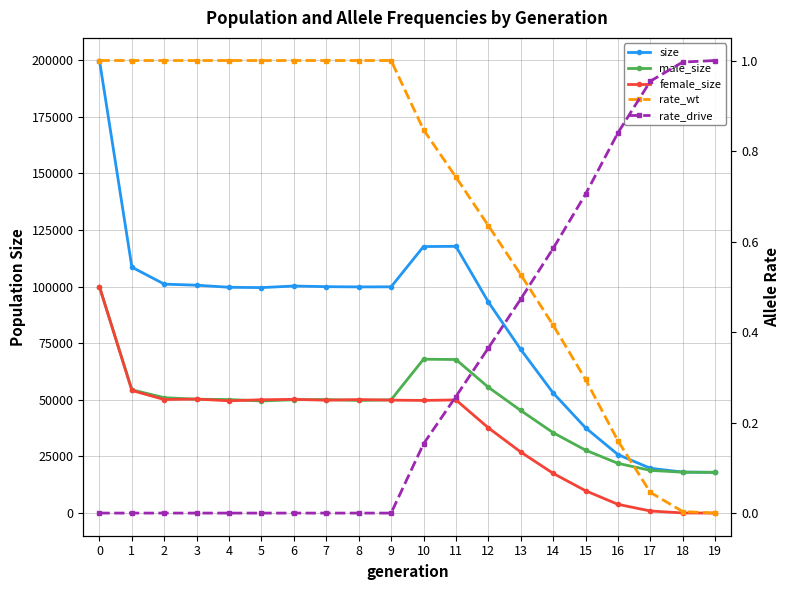

True or false: size and female_size cross at least once.

False